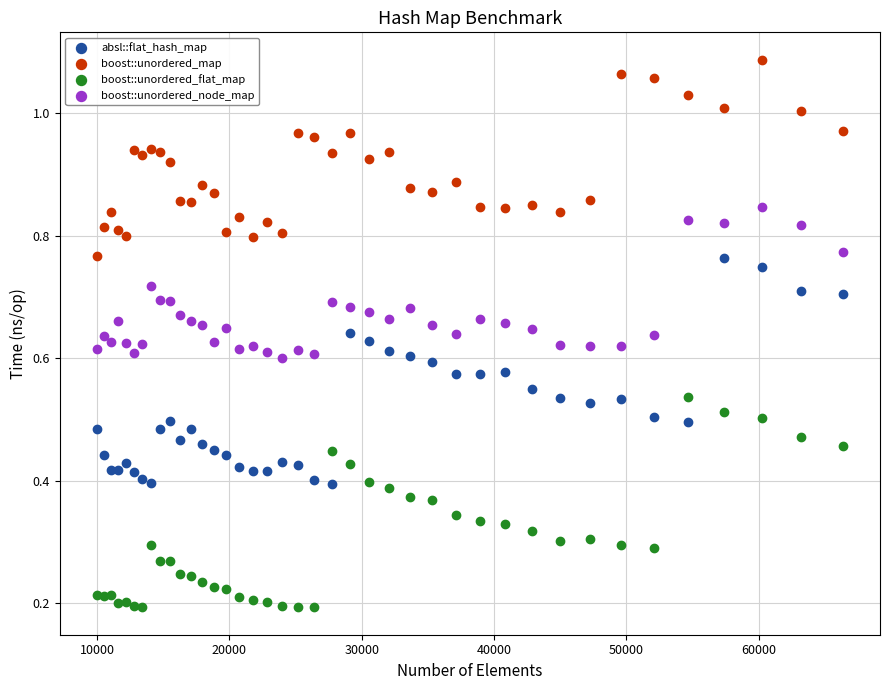

Which series contains the lowest Y value?

boost::unordered_flat_map